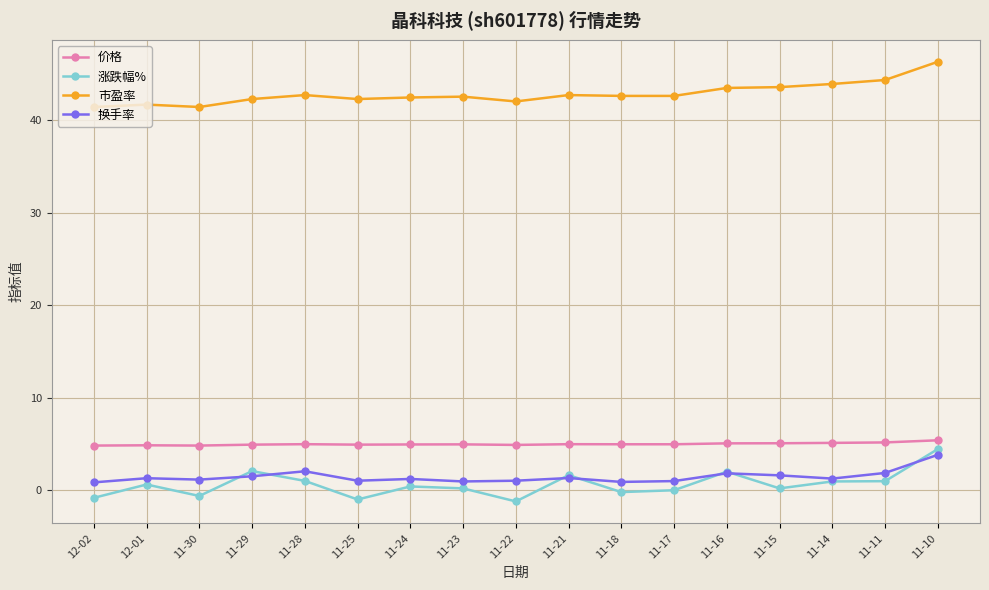

What is the smallest value displayed?

-1.2